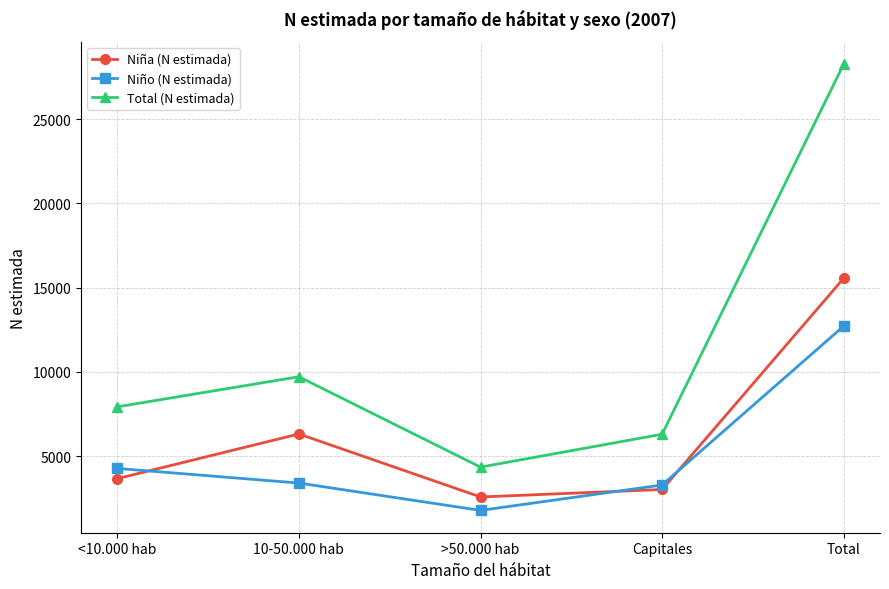

At which label is Niña (N estimada) closest to 9062?

10-50.000 hab